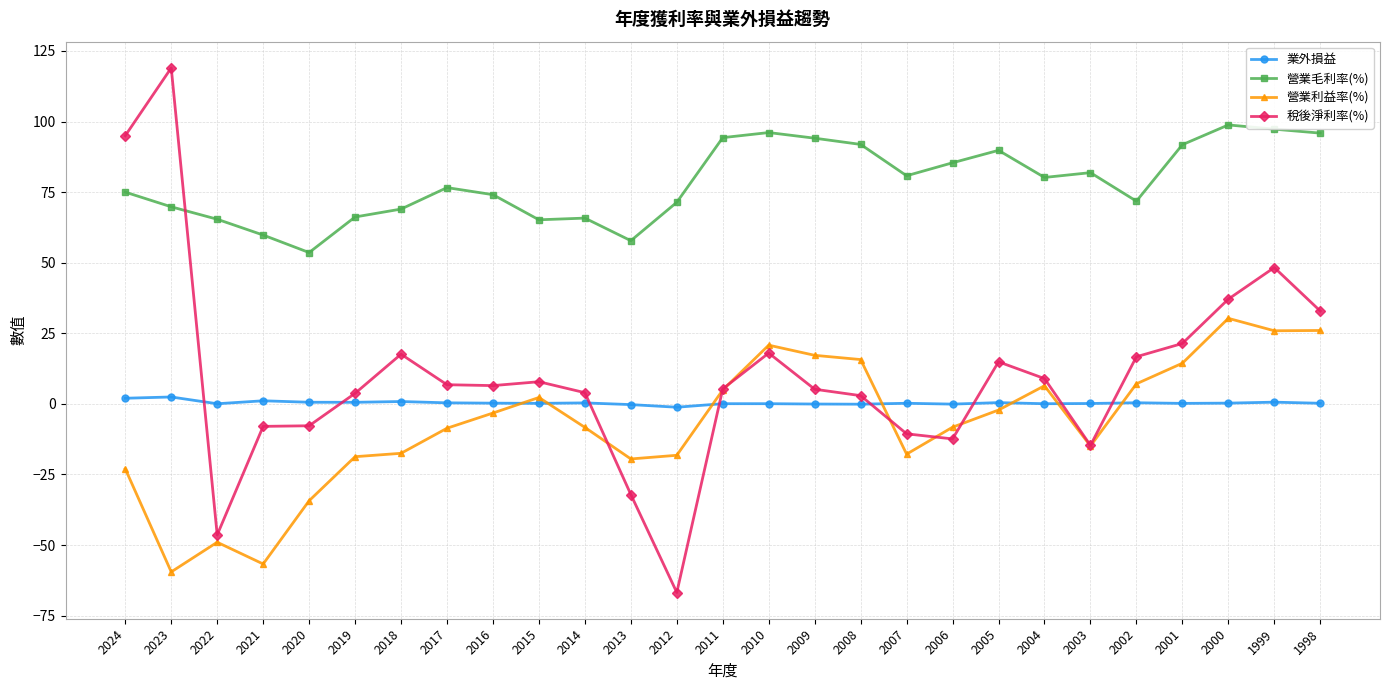

After their last crossing, which series has the higher values: 營業利益率(%) or 稅後淨利率(%)?

稅後淨利率(%)